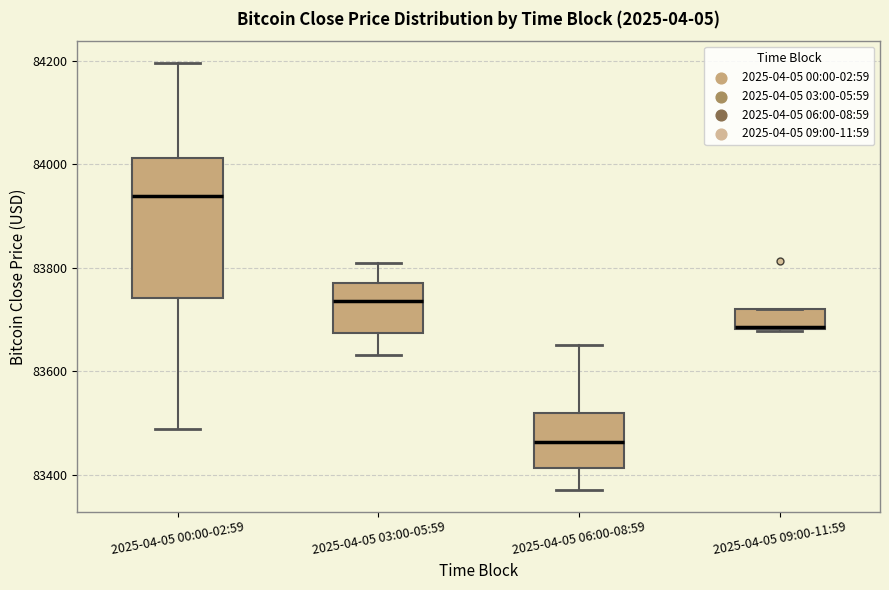

Where does the lower whisker of the box for 2025-04-05 03:00-05:59 end on the y-axis? The values are not printed on the chart, so give them approximately, as read against the axis.

83640